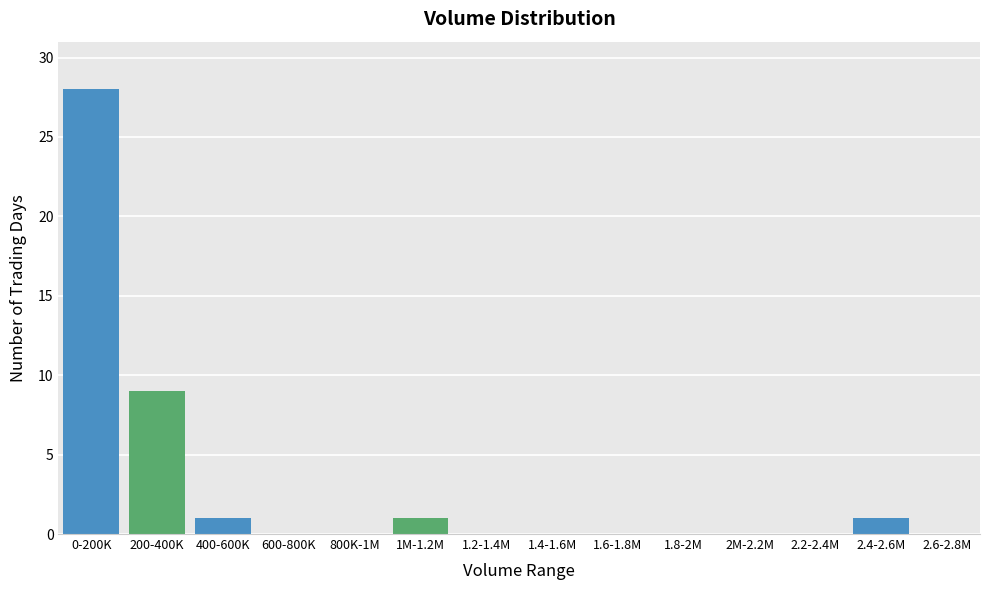

Reading left to right, what are all the values shown in this chart?

0-200K=28	200-400K=9	400-600K=1	600-800K=0	800K-1M=0	1M-1.2M=1	1.2-1.4M=0	1.4-1.6M=0	1.6-1.8M=0	1.8-2M=0	2M-2.2M=0	2.2-2.4M=0	2.4-2.6M=1	2.6-2.8M=0